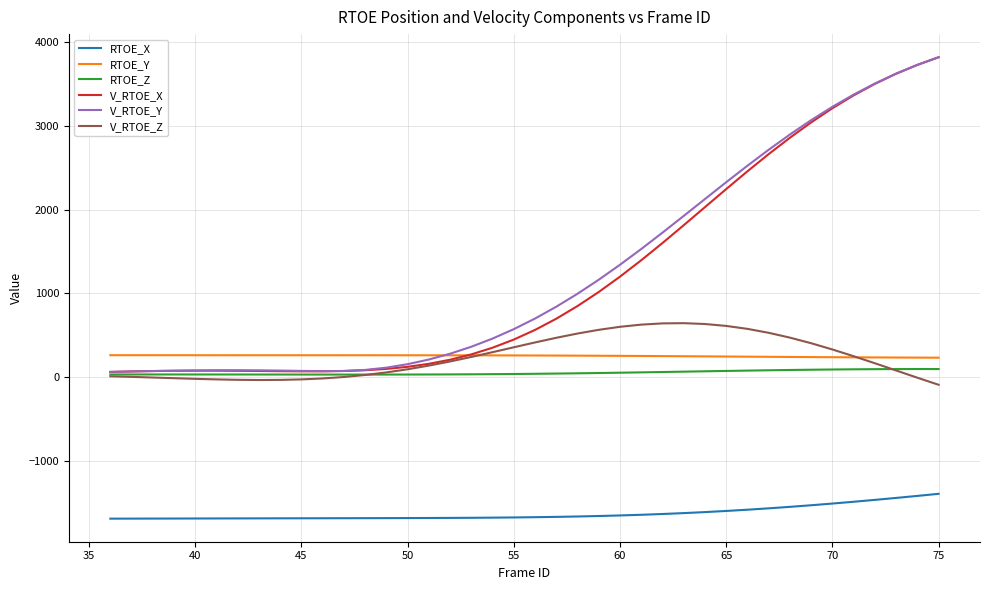

True or false: RTOE_Y and RTOE_Z cross at least once.

False